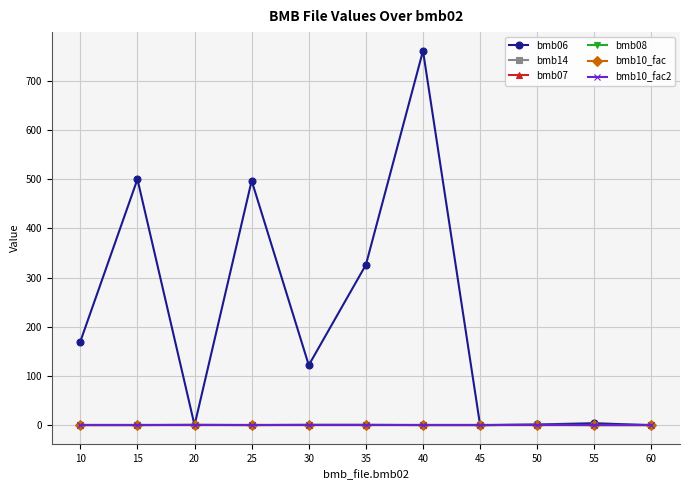

At 25, list the series in order from largest to smallest.

bmb06, bmb07, bmb10_fac, bmb10_fac2, bmb14, bmb08